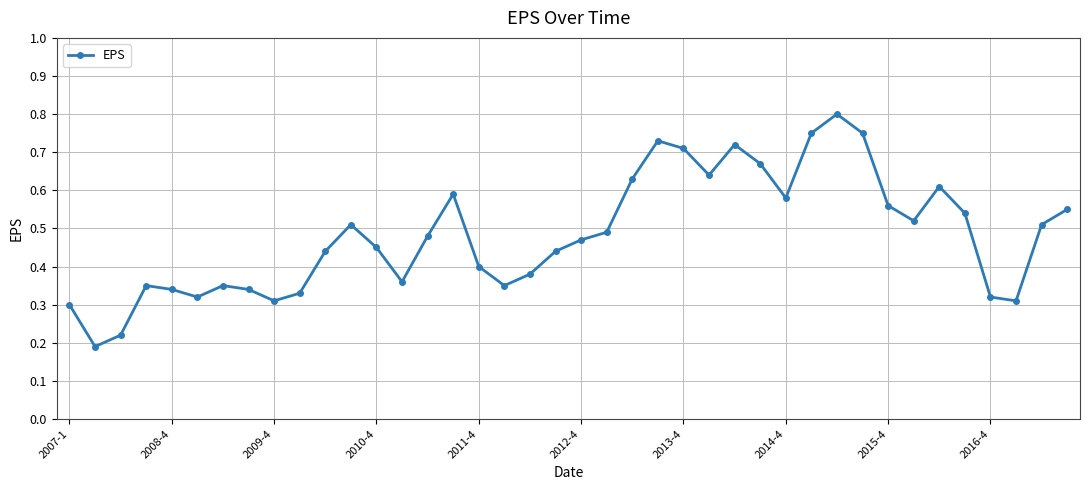

How many values are between 0 and 1?

40